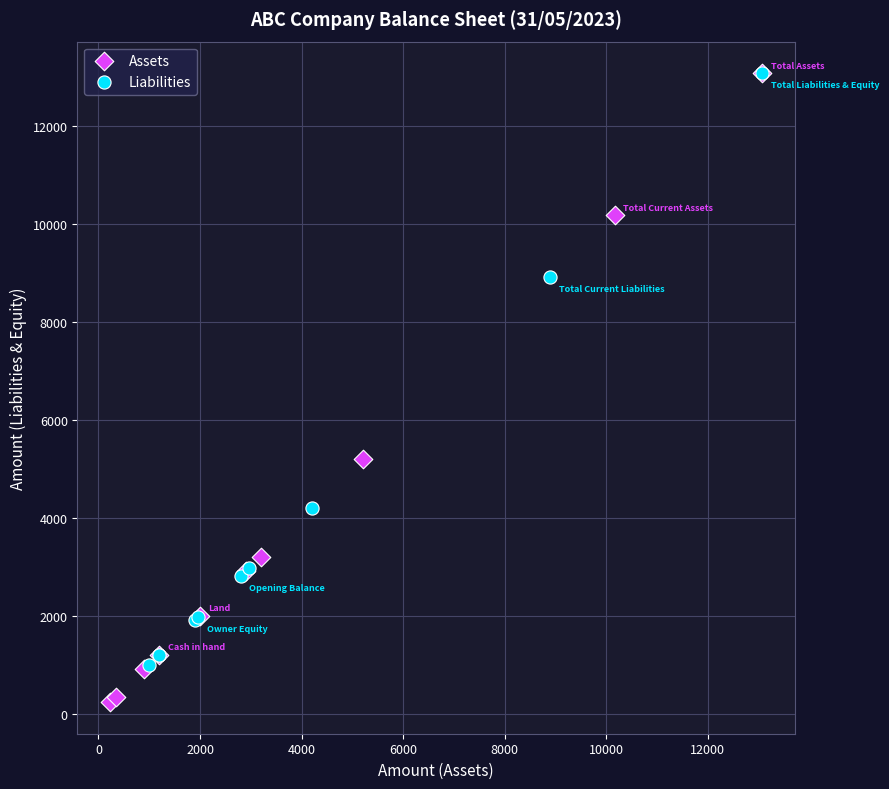

Which series has the largest Y range (max minus min)?

Assets